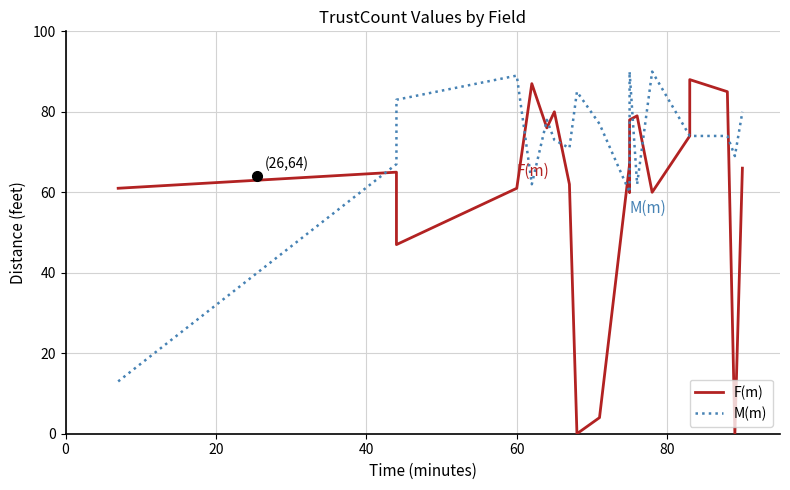

The value of M(m) at 11 is 27. True or false?

False